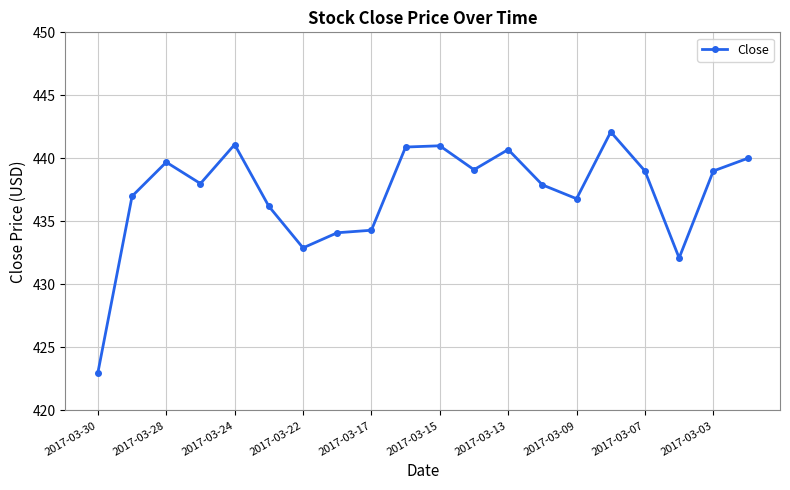

What is the value of the 6th point from the left?

436.2